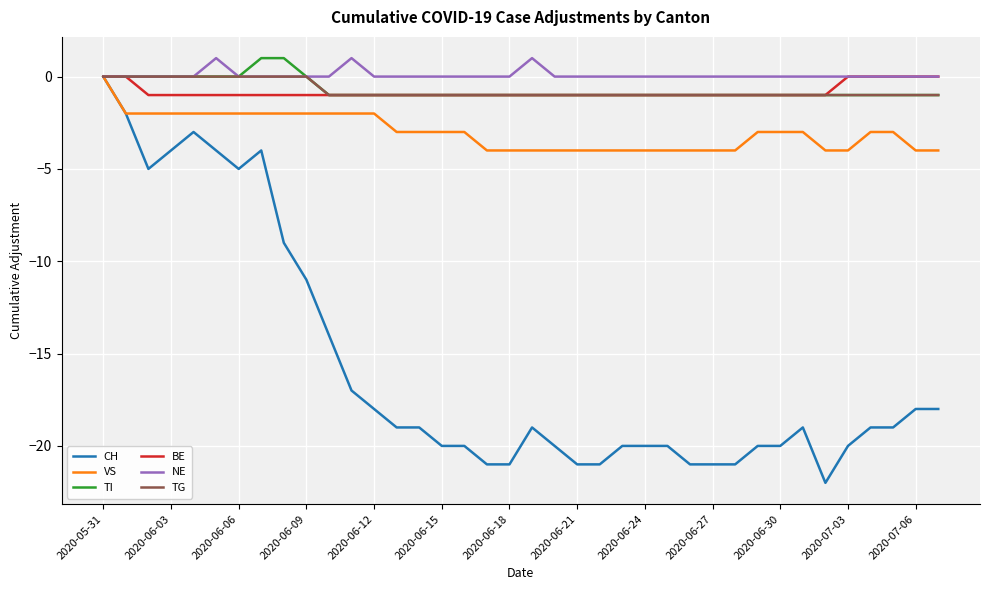

How many lines are shown in the chart?

6